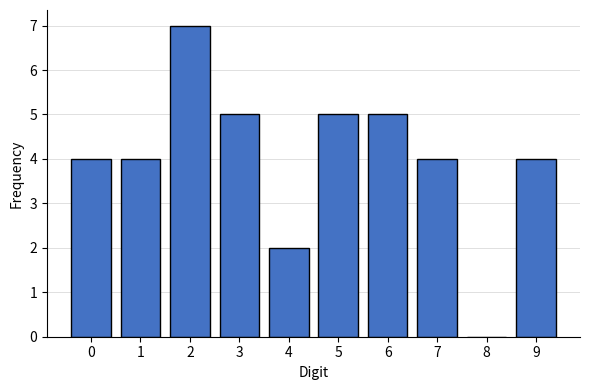

Reading left to right, what are all the values shown in this chart?

0=4	1=4	2=7	3=5	4=2	5=5	6=5	7=4	8=0	9=4